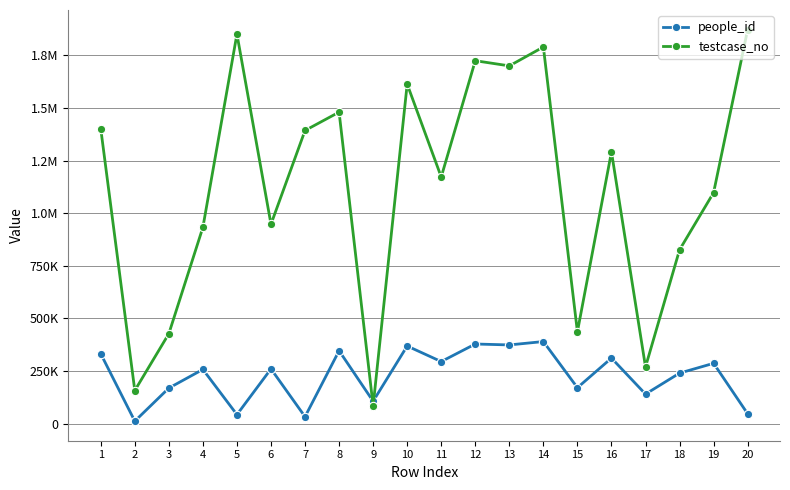

Does the chart have visible grid lines?

Yes